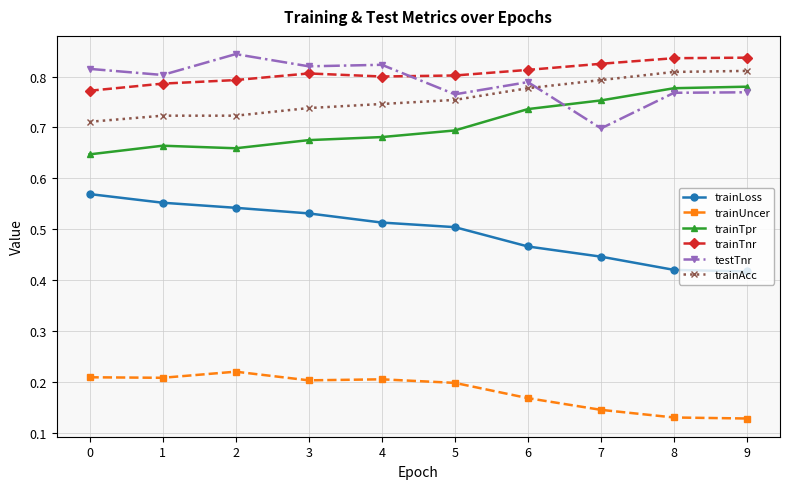

What is the sum of the trainUncer values at 8 and 3?

0.3